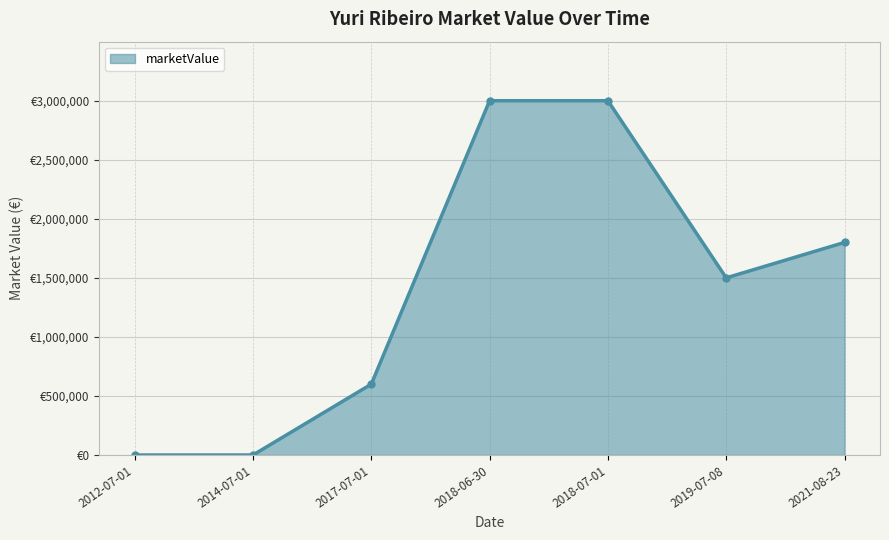

What is the value of the 6th point from the left?

1500000